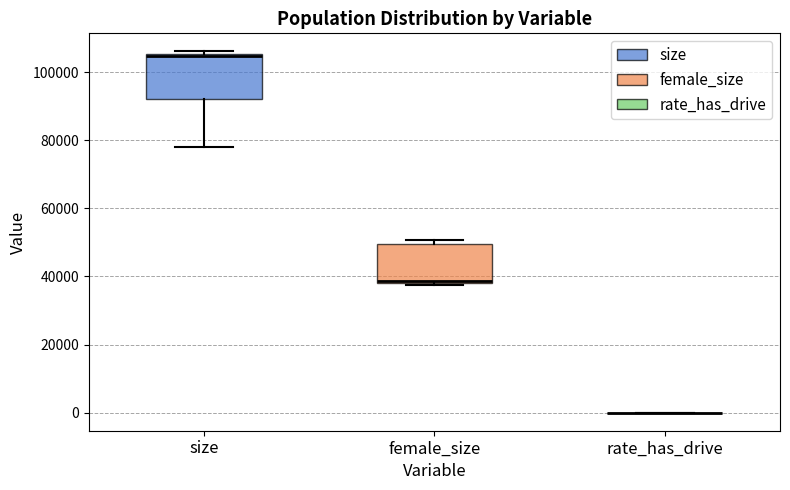

Reading left to right, transcribe this box plot: for each box, give where its median line is, the range the box spans, and where its two whiskers end, as read against the y-axis. The values are not printed on the chart, so give them approximately, as read against the axis.

size: median 104000, box 92000 to 106000, whiskers 78000 to 106000 (just above the box's upper edge)
female_size: median 38000 (just above the box's lower edge), box 38000 to 50000, whiskers 38000 to 50000 (just above the box's upper edge)
rate_has_drive: box collapsed to a line at 0, whiskers 0 to 0